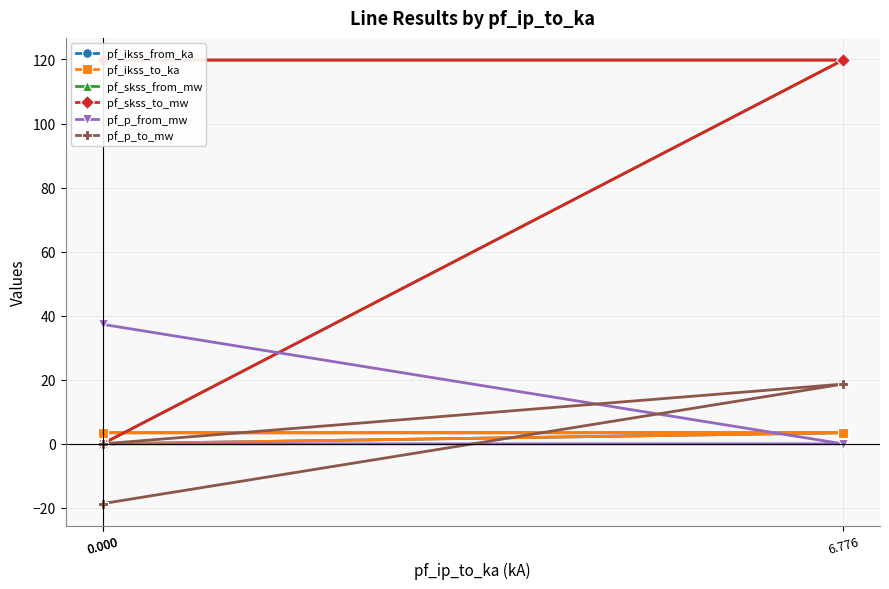

How many distinct data groups are displayed?

6